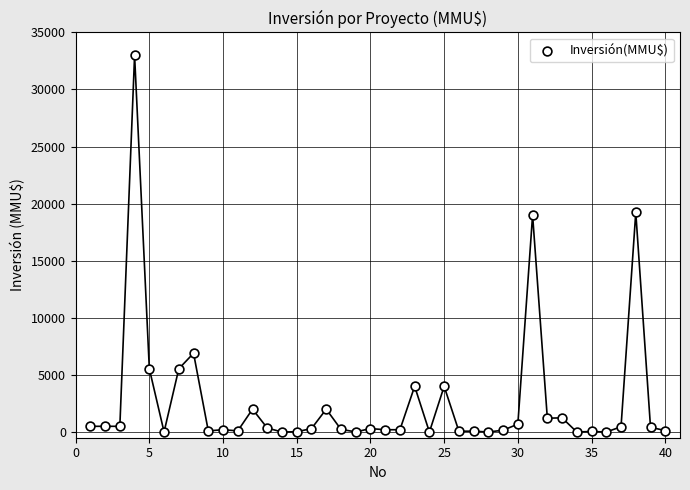

What is the range of Y values (max minus min)?

33000